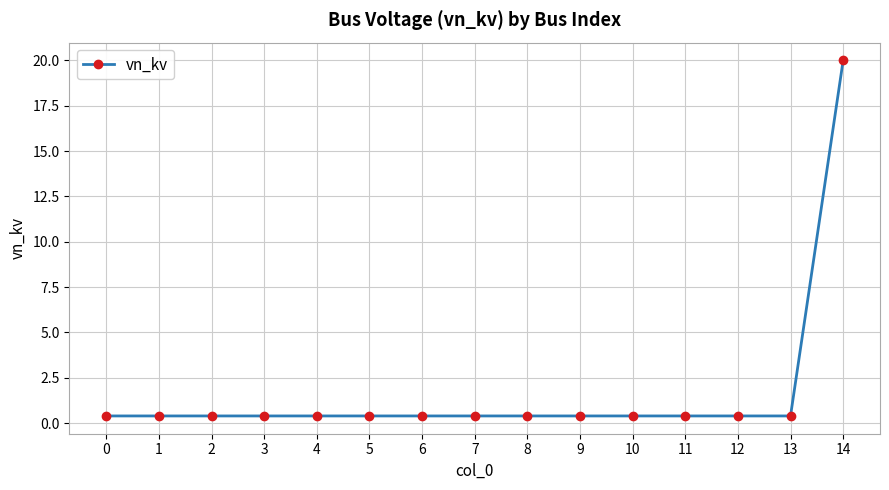

What is the difference between the maximum and minimum values?

19.6